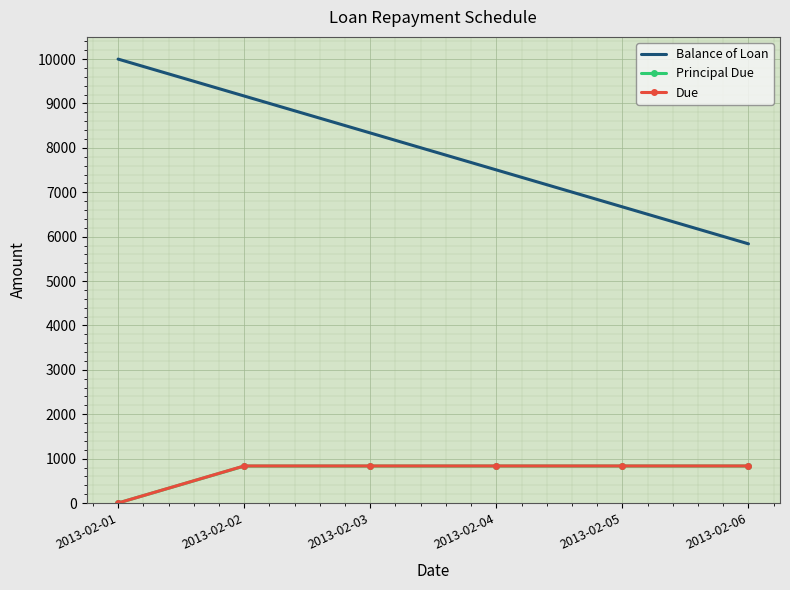

True or false: Balance of Loan and Due intersect in this chart.

False